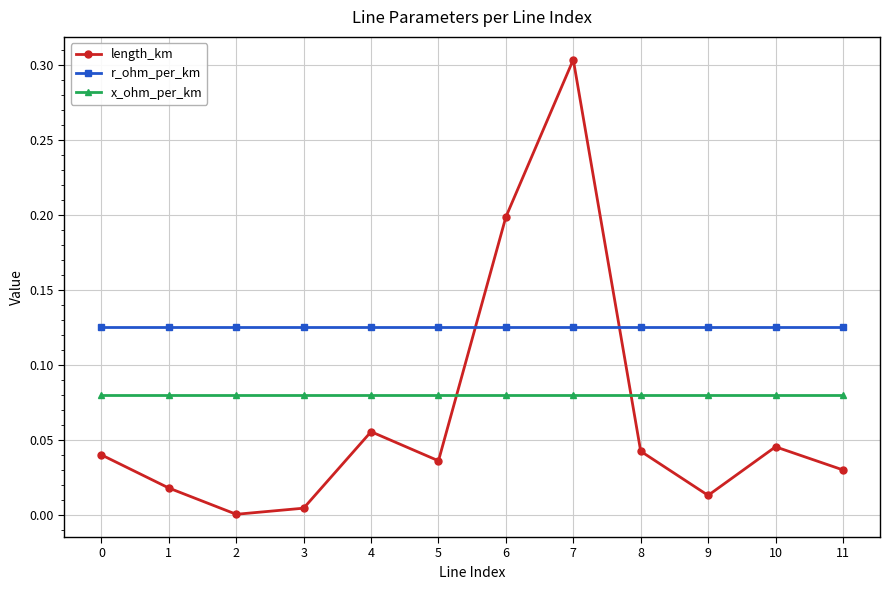

The r_ohm_per_km series shows 0.2 at 4. True or false?

False